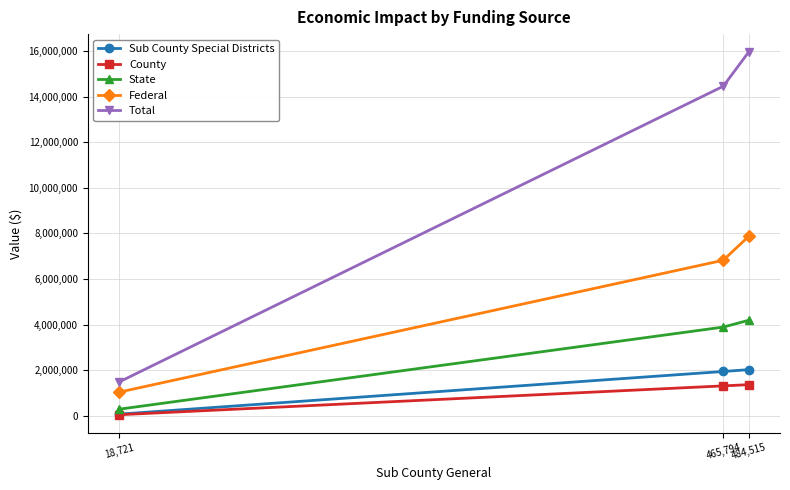

What is the value of the Total point at the 3rd from the left?

15940527.8